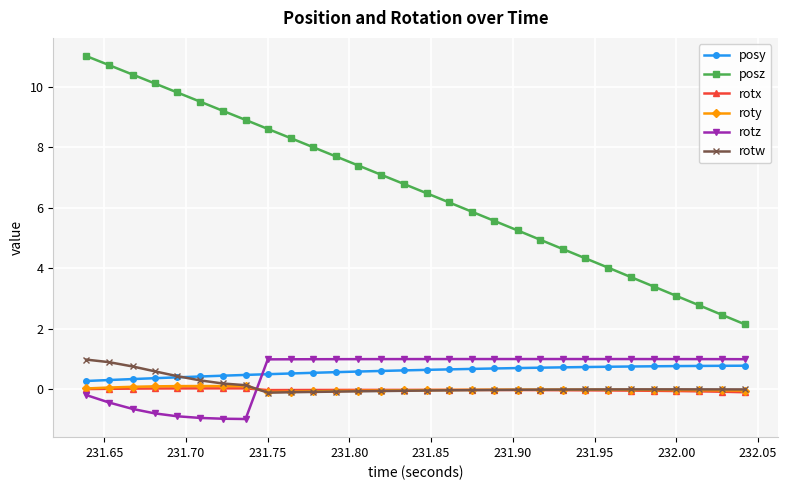

Does the chart have visible grid lines?

Yes